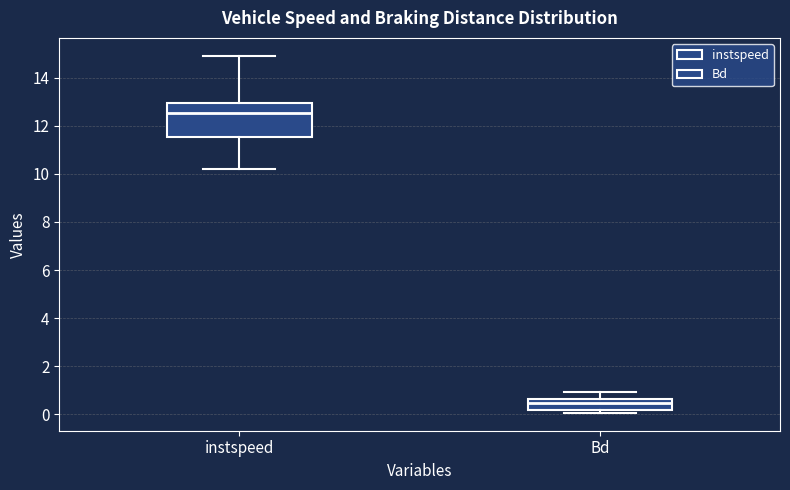

Reading left to right, transcribe this box plot: for each box, give where its median line is, the range the box spans, and where its two whiskers end, as read against the y-axis. The values are not printed on the chart, so give them approximately, as read against the axis.

instspeed: median 12.6, box 11.6 to 13.0, whiskers 10.2 to 15.0
Bd: median 0.4, box 0.2 to 0.6, whiskers 0.0 to 1.0